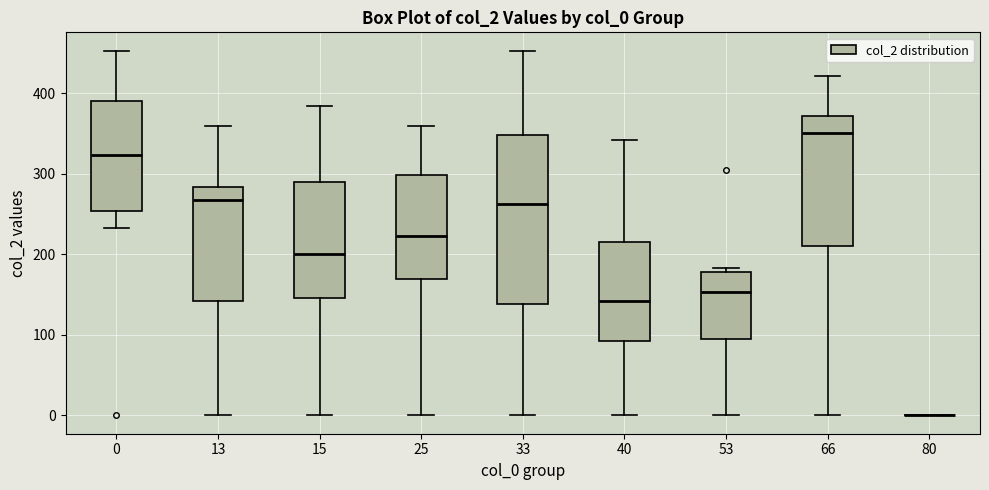

Reading left to right, read every box against the y-axis: the position of its median line, the range the box covers, and the ends of its whiskers. The values are not printed on the chart, so give them approximately, as read against the axis.

0: median 320, box 250 to 390, whiskers 230 to 450
13: median 270, box 140 to 280, whiskers 0 to 360
15: median 200, box 150 to 290, whiskers 0 to 380
25: median 220, box 170 to 300, whiskers 0 to 360
33: median 260, box 140 to 350, whiskers 0 to 450
40: median 140, box 90 to 210, whiskers 0 to 340
53: median 150, box 90 to 180, whiskers 0 to 180 (just above the box's upper edge)
66: median 350, box 210 to 370, whiskers 0 to 420
80: box collapsed to a line at 0, whiskers 0 to 0